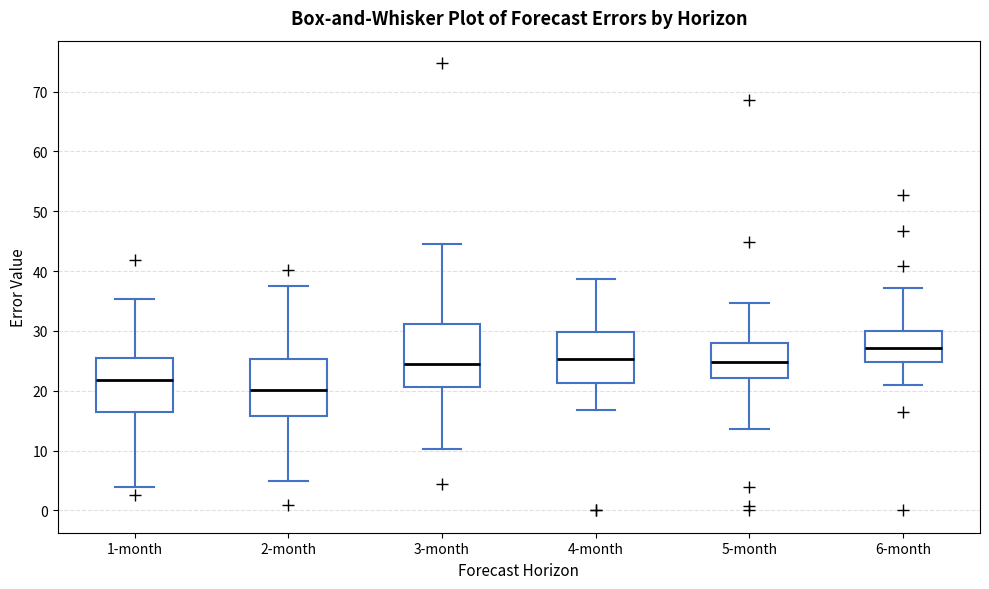

Where does the upper whisker of the box for 2-month end on the y-axis? The values are not printed on the chart, so give them approximately, as read against the axis.

38